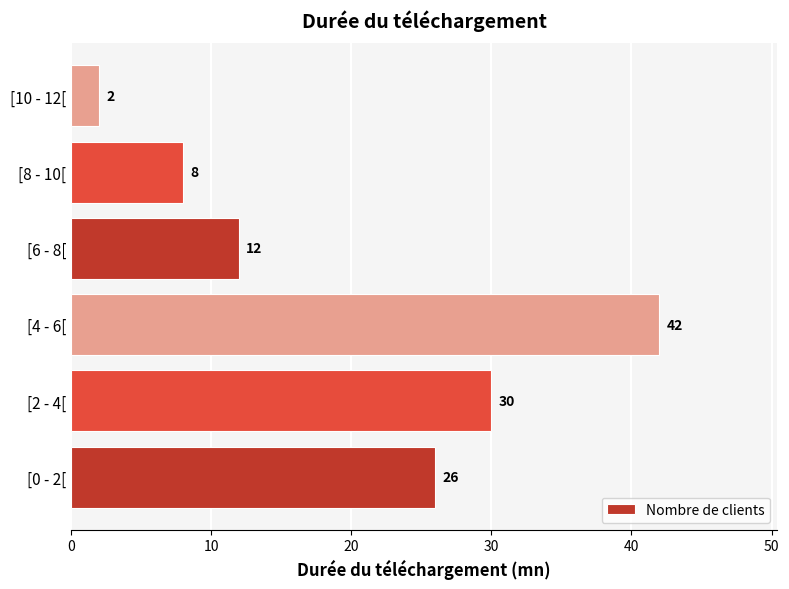

Are the bars horizontal?

Yes